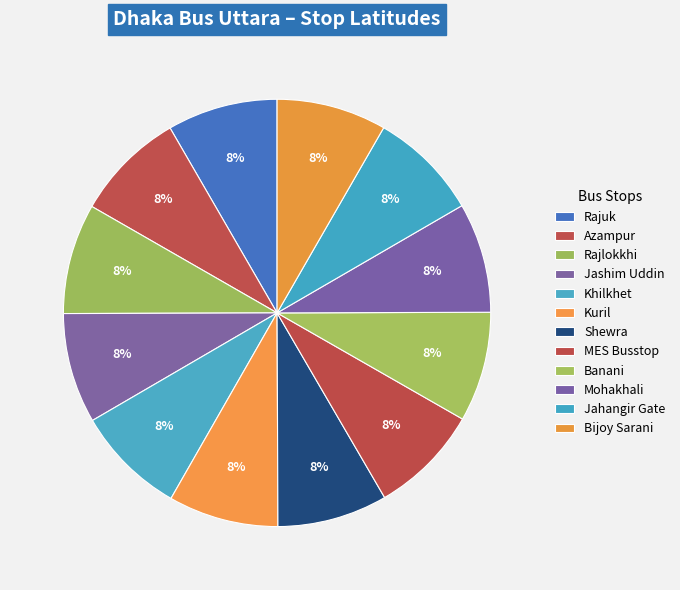

Rank the categories by value from lowest to highest.

Bijoy Sarani, Jahangir Gate, Mohakhali, Banani, MES Busstop, Shewra, Kuril, Khilkhet, Jashim Uddin, Rajlokkhi, Azampur, Rajuk